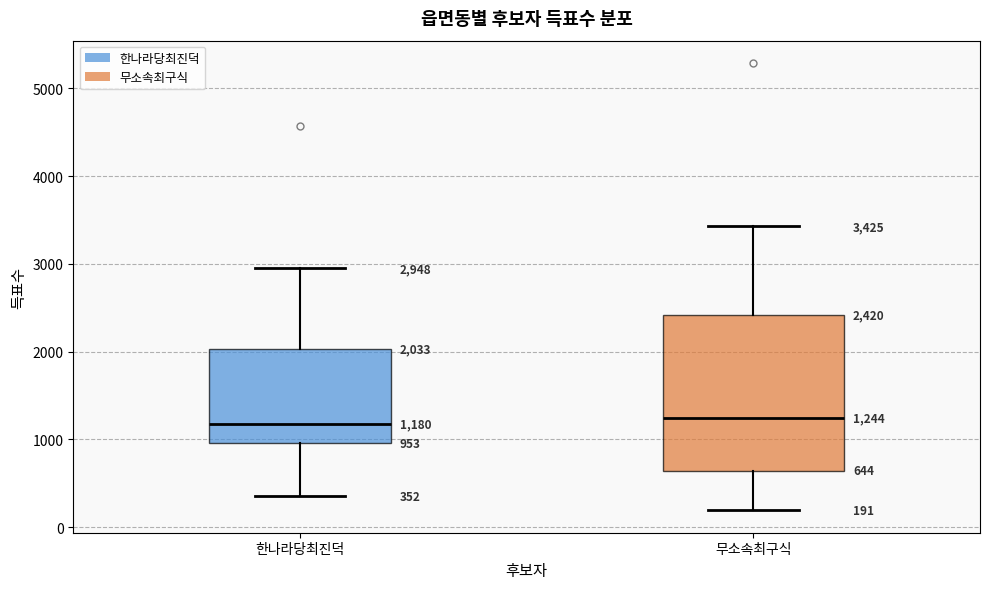

Which box is the tallest, from its lower edge to its upper edge?

무소속최구식